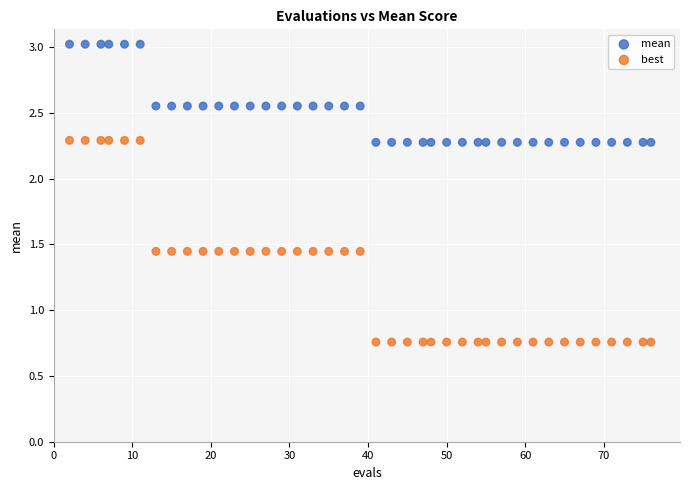

What are all the series names shown in the legend?

mean, best